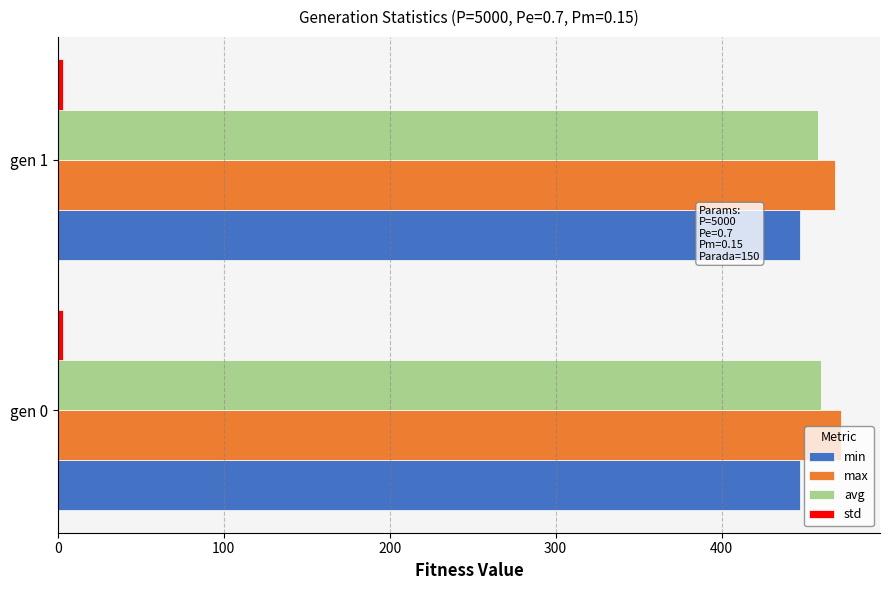

What is the average value of the max series?

470.1